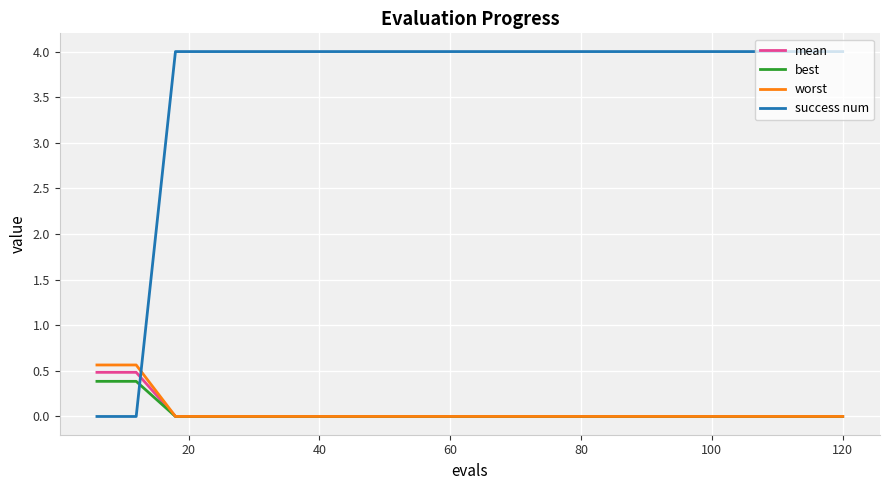

True or false: worst and success num cross at least once.

True